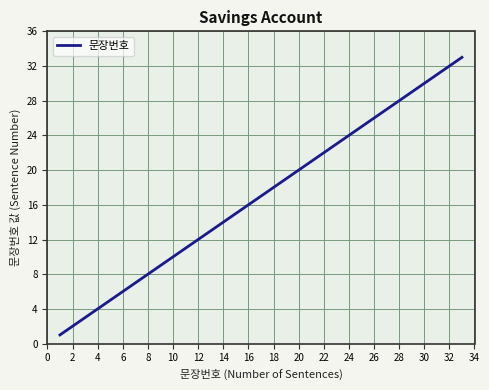

Reading left to right, transcribe all the data shown in this chart.

1	2	3	4	5	6	7	8	9	10	11	12	13	14	15	16	17	18	19	20	21	22	23	24	25	26	27	28	29	30	31	32	33